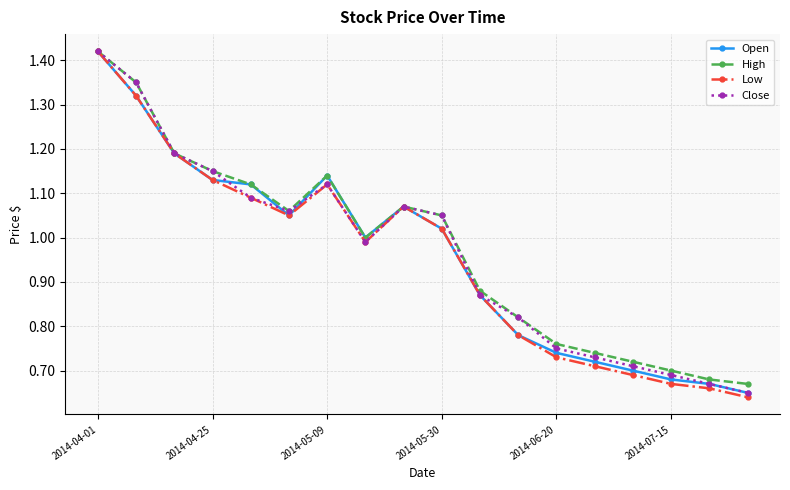

How many data points does each series have?

18